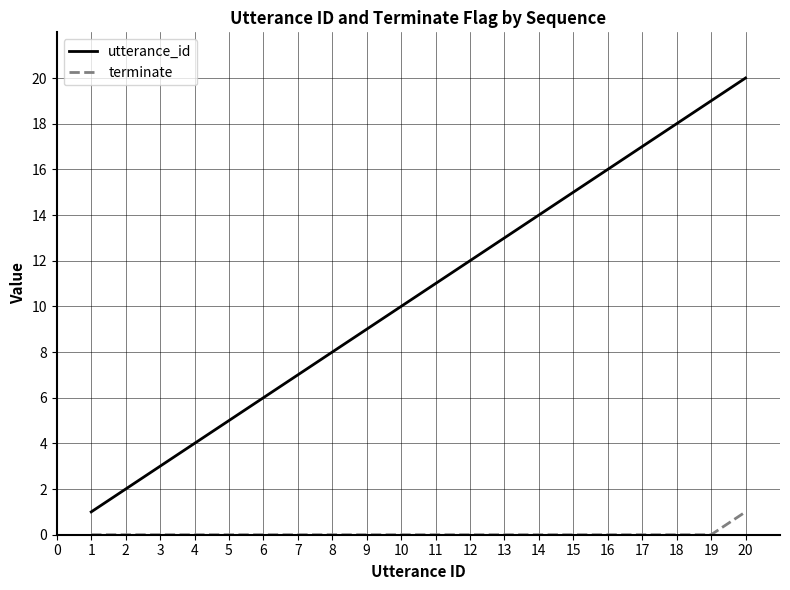

The terminate series shows 0 at 3. True or false?

True